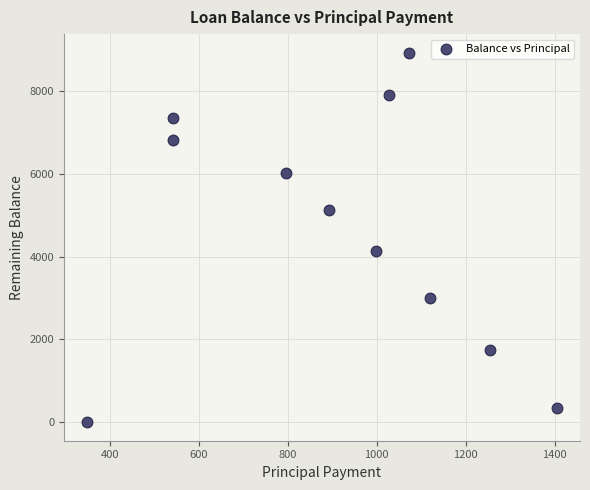

What is the range of X values (max minus min)?

1054.1